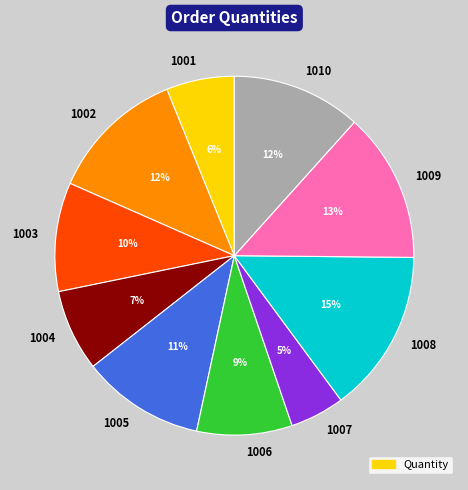

What is the largest slice in the pie chart?

1008